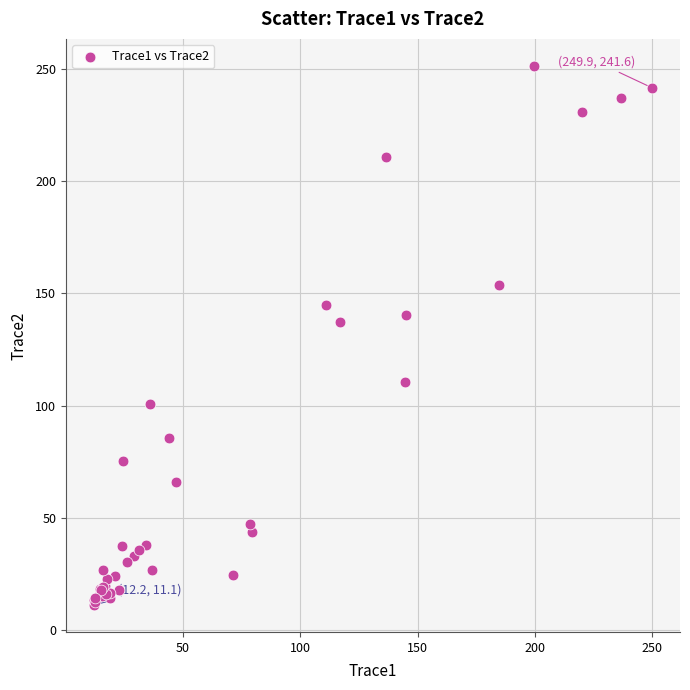

What Y value in the scatter plot is closest to 131?

137.0